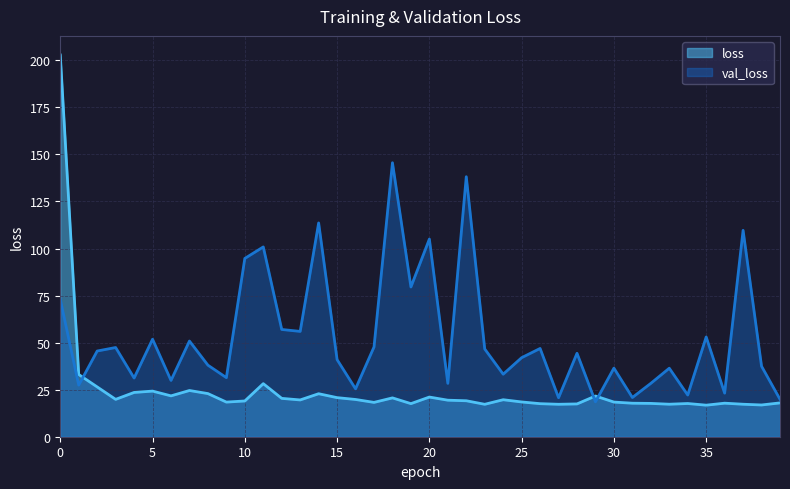

At how many categories does at least one series exceed 95?

7